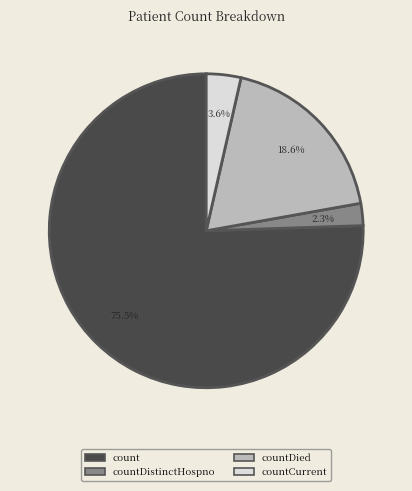

To the nearest percent, what is the average slice percentage?

25%